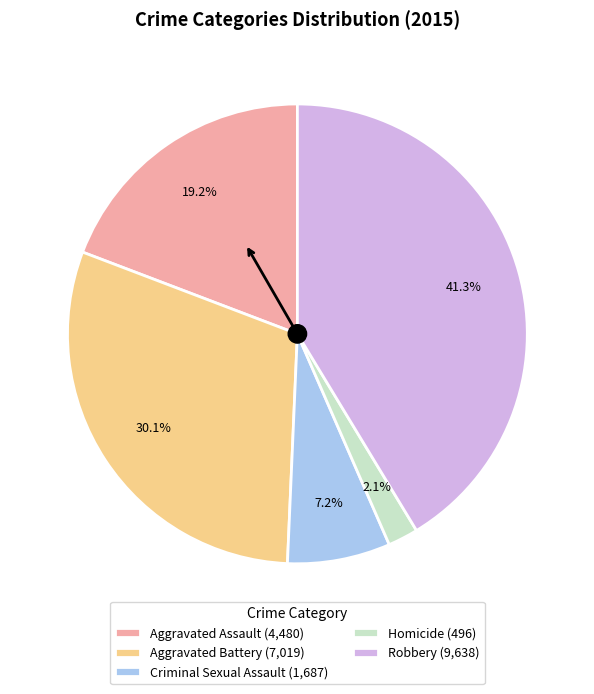

To the nearest percent, what is the average slice percentage?

20%